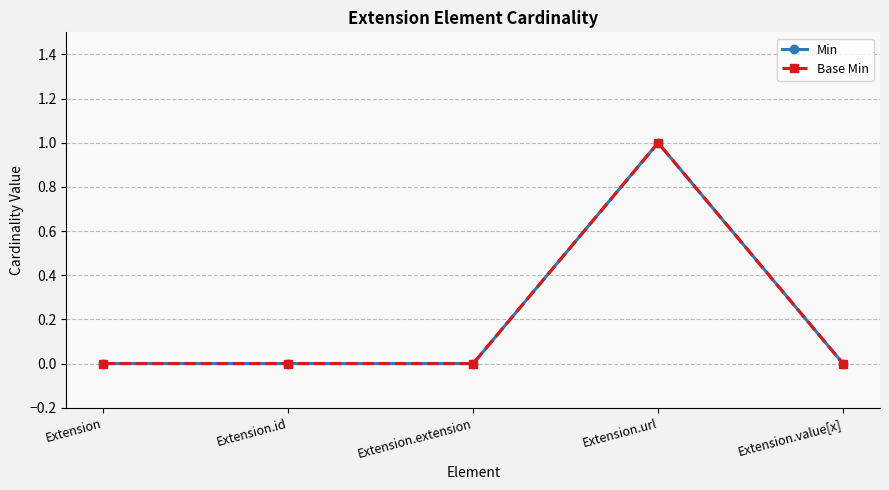

Is it true that Base Min equals -1 at Extension?

False